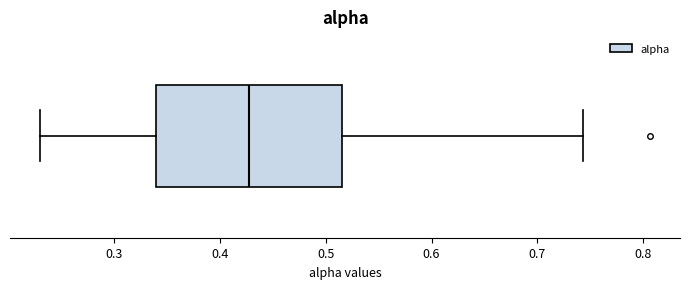

Where does the median line of the box sit on the x-axis? The values are not printed on the chart, so give them approximately, as read against the axis.

0.43